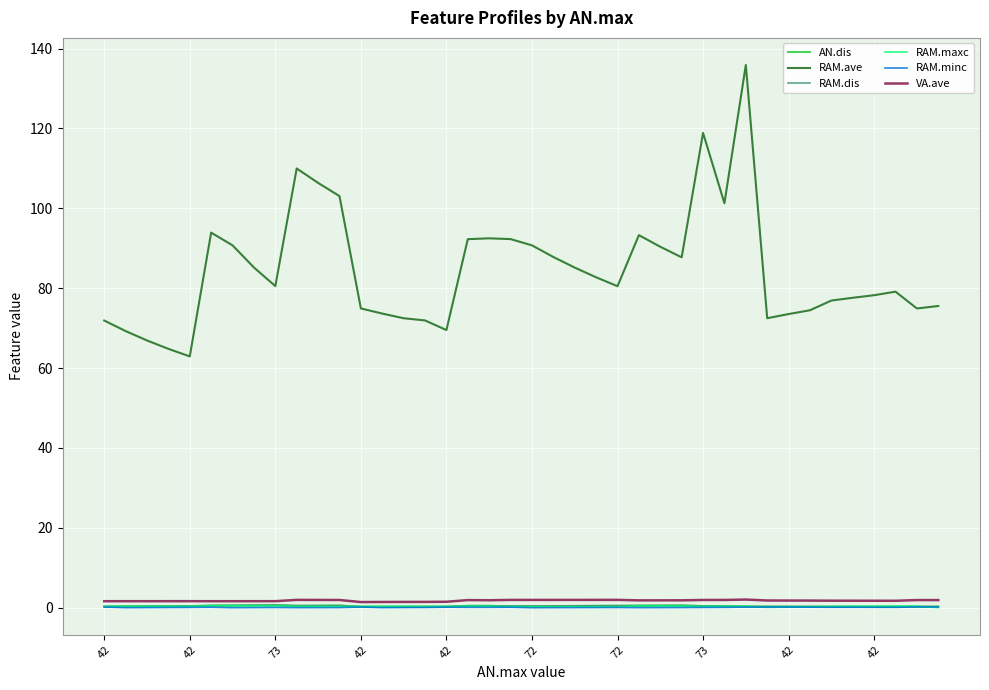

True or false: RAM.minc and RAM.ave cross at least once.

False